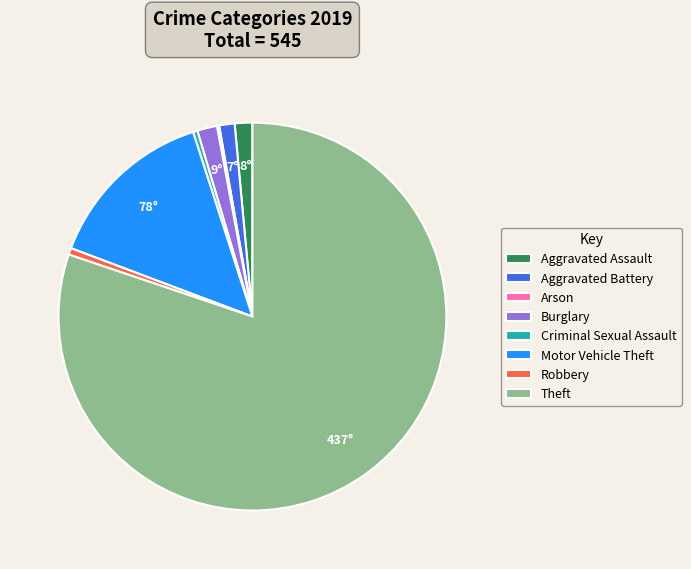

What is the ratio of the value at Burglary to the value at Aggravated Assault?

1.1